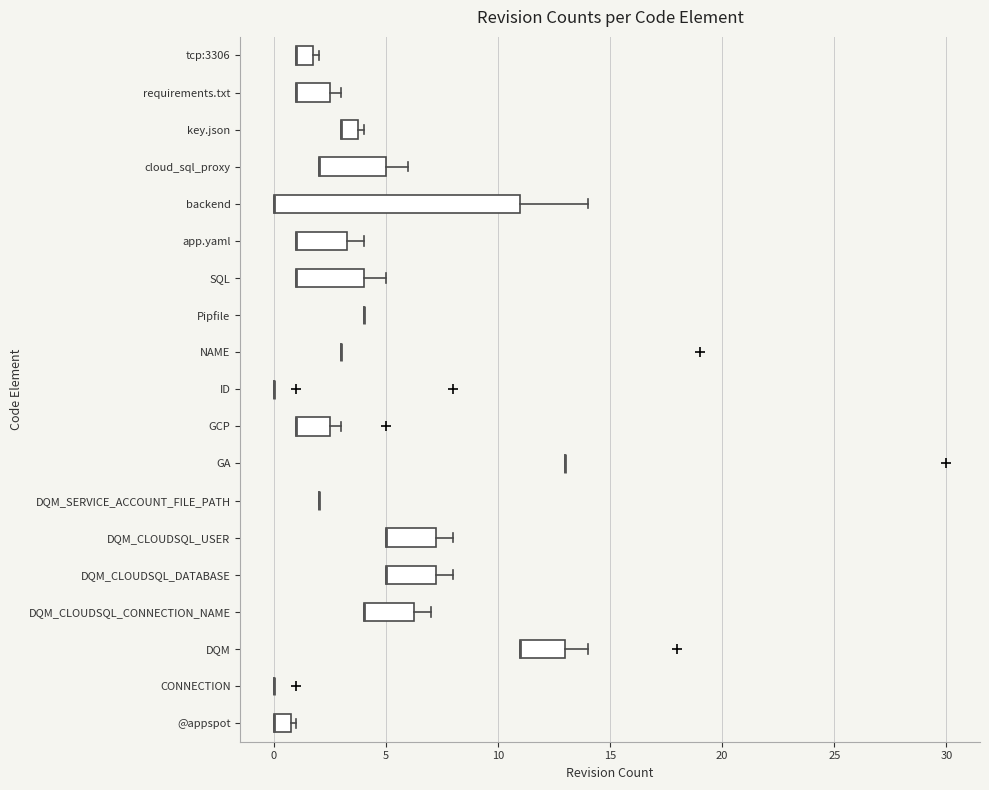

Reading bottom to top, transcribe this box plot: for each box, give where its median line is, the range the box spans, and where its two whiskers end, as read against the x-axis. The values are not printed on the chart, so give them approximately, as read against the axis.

@appspot: median 0.0 (drawn on the box's left edge), box 0.0 to 1.0, whiskers 0.0 to 1.0 (just right of the box's right edge)
CONNECTION: box collapsed to a line at 0.0, whiskers 0.0 to 0.0
DQM: median 11.0 (drawn on the box's left edge), box 11.0 to 13.0, whiskers 11.0 to 14.0
DQM_CLOUDSQL_CONNECTION_NAME: median 4.0 (drawn on the box's left edge), box 4.0 to 6.5, whiskers 4.0 to 7.0
DQM_CLOUDSQL_DATABASE: median 5.0 (drawn on the box's left edge), box 5.0 to 7.5, whiskers 5.0 to 8.0
DQM_CLOUDSQL_USER: median 5.0 (drawn on the box's left edge), box 5.0 to 7.5, whiskers 5.0 to 8.0
DQM_SERVICE_ACCOUNT_FILE_PATH: box collapsed to a line at 2.0, whiskers 2.0 to 2.0
GA: box collapsed to a line at 13.0, whiskers 13.0 to 13.0
GCP: median 1.0 (drawn on the box's left edge), box 1.0 to 2.5, whiskers 1.0 to 3.0
ID: box collapsed to a line at 0.0, whiskers 0.0 to 0.0
NAME: box collapsed to a line at 3.0, whiskers 3.0 to 3.0
Pipfile: box collapsed to a line at 4.0, whiskers 4.0 to 4.0
SQL: median 1.0 (drawn on the box's left edge), box 1.0 to 4.0, whiskers 1.0 to 5.0
app.yaml: median 1.0 (drawn on the box's left edge), box 1.0 to 3.5, whiskers 1.0 to 4.0
backend: median 0.0 (drawn on the box's left edge), box 0.0 to 11.0, whiskers 0.0 to 14.0
cloud_sql_proxy: median 2.0 (drawn on the box's left edge), box 2.0 to 5.0, whiskers 2.0 to 6.0
key.json: median 3.0 (drawn on the box's left edge), box 3.0 to 4.0, whiskers 3.0 to 4.0 (just right of the box's right edge)
requirements.txt: median 1.0 (drawn on the box's left edge), box 1.0 to 2.5, whiskers 1.0 to 3.0
tcp:3306: median 1.0 (drawn on the box's left edge), box 1.0 to 2.0, whiskers 1.0 to 2.0 (just right of the box's right edge)